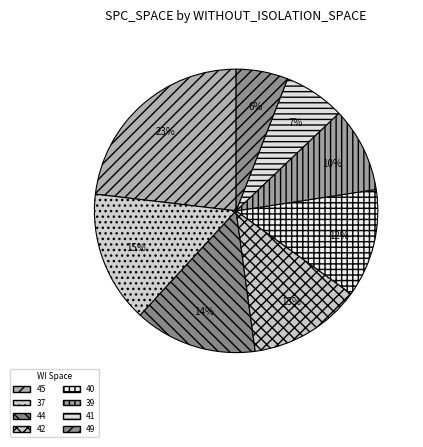

Which slice is the largest?

45